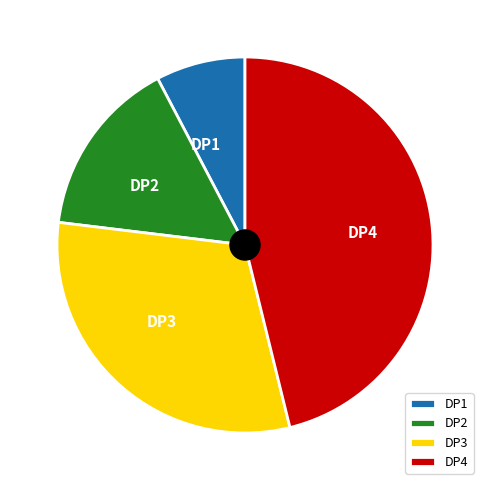

Which slice is the largest?

DP4